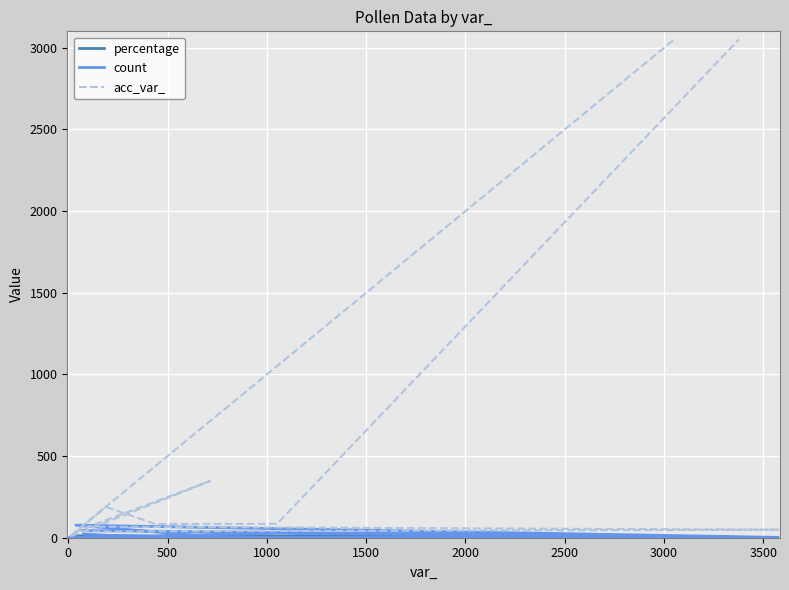

Between 2500 and 3500, which series saw the biggest shift?

acc_var_